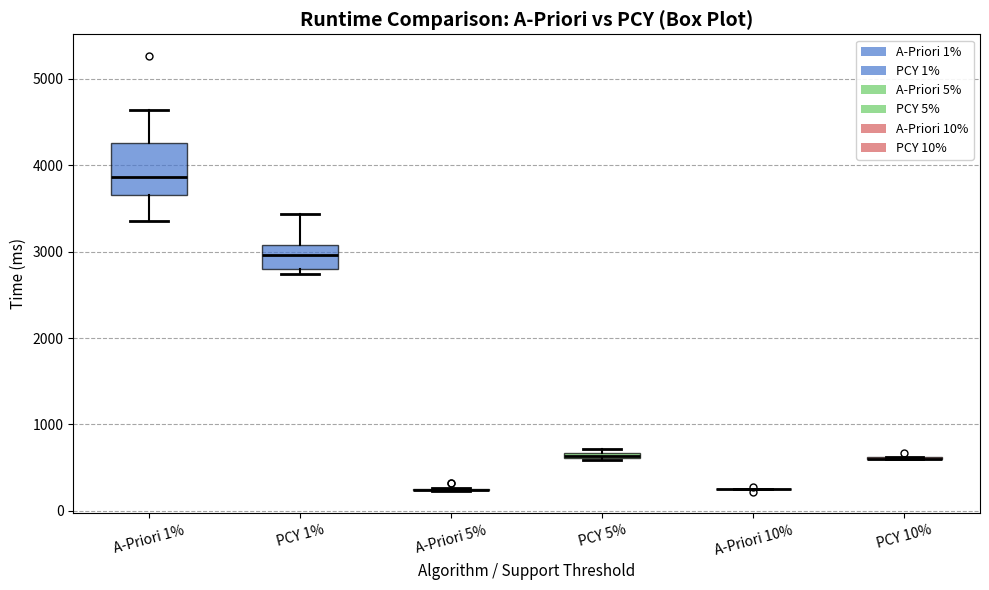

Where is the upper edge of the box for PCY 5% on the y-axis? The values are not printed on the chart, so give them approximately, as read against the axis.

700